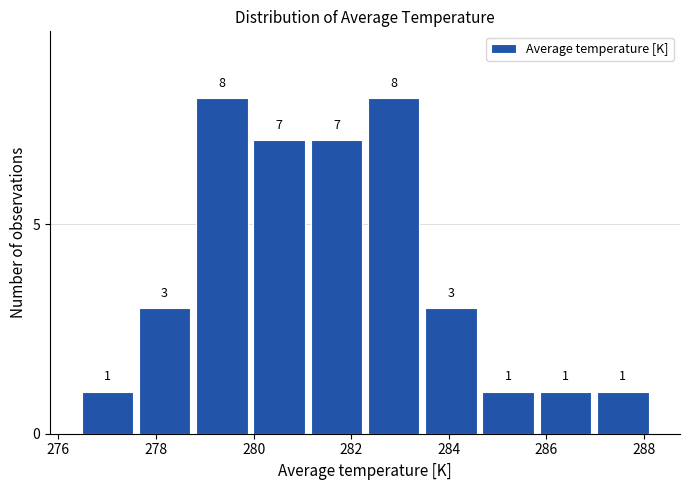

Reading left to right, transcribe this chart: for each bar, give the range it covers on the x-axis and its height. The bar edges are not printed on the chart, so give them approximately, as read against the axis.

276.4 to 277.6: 1
277.6 to 278.8: 3
278.8 to 280.0: 8
280.0 to 281.2: 7
281.2 to 282.2: 7
282.2 to 283.4: 8
283.4 to 284.6: 3
284.6 to 285.8: 1
285.8 to 287.0: 1
287.0 to 288.2: 1